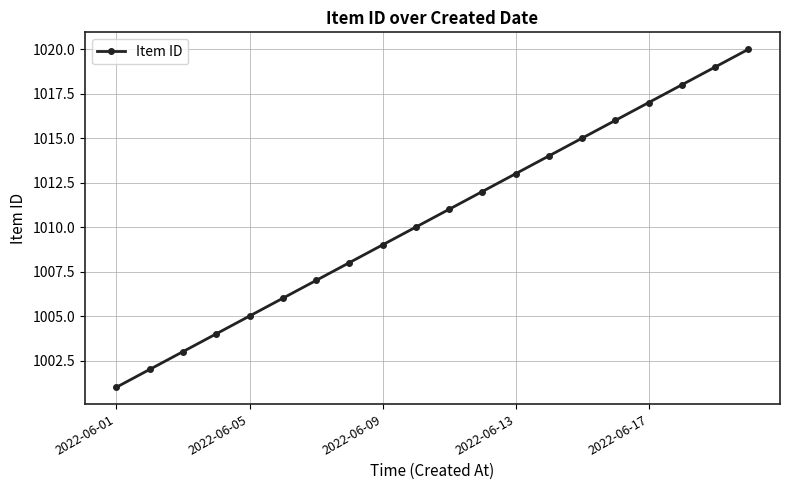

What is the maximum value shown in the chart?

1020